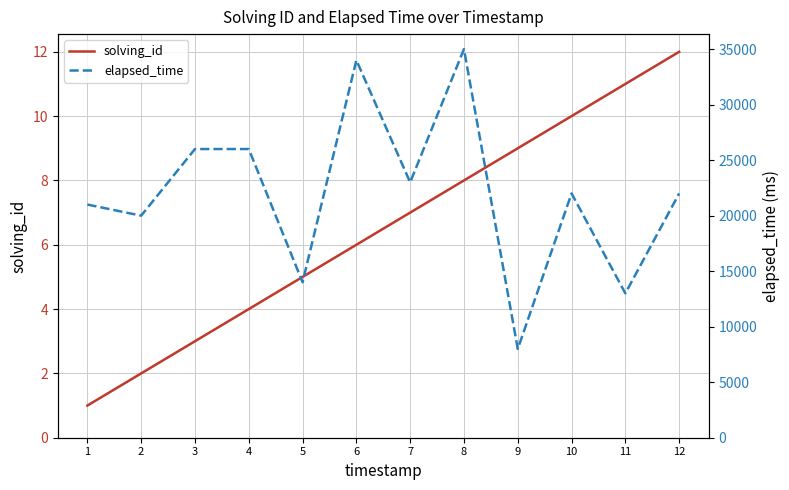

How many values in the elapsed_time series exceed 22000?

5